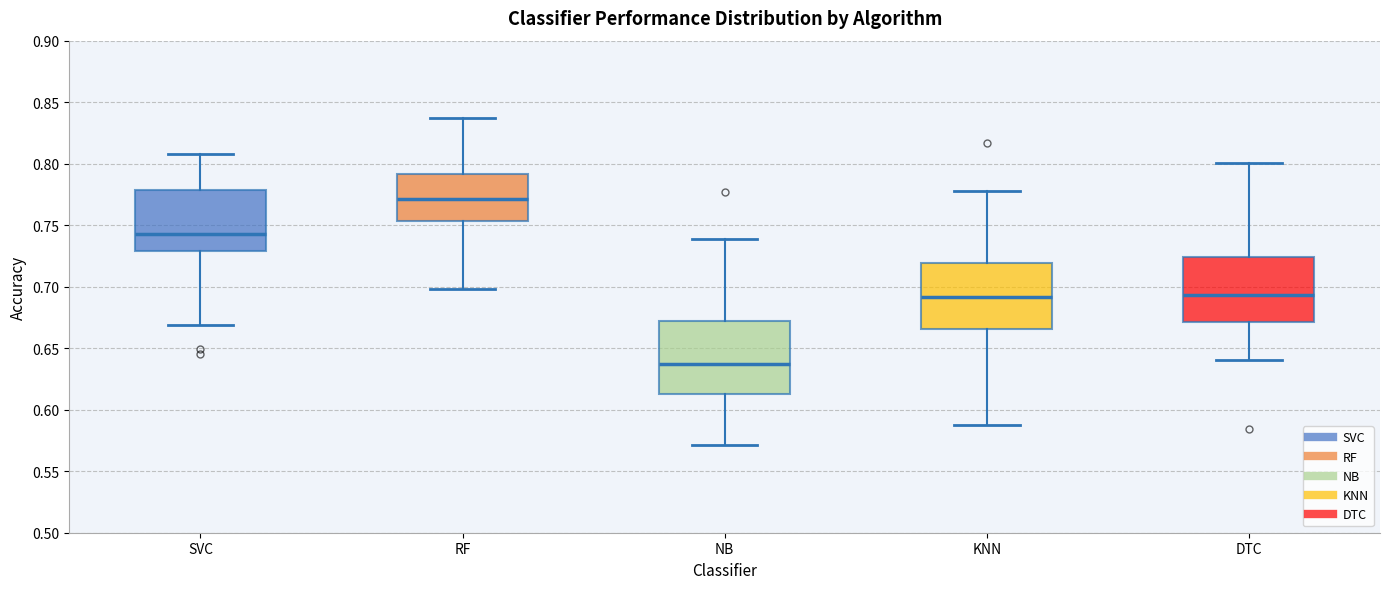

Reading left to right, read every box against the y-axis: the position of its median line, the range the box covers, and the ends of its whiskers. The values are not printed on the chart, so give them approximately, as read against the axis.

SVC: median 0.745, box 0.730 to 0.780, whiskers 0.670 to 0.810
RF: median 0.770, box 0.755 to 0.790, whiskers 0.700 to 0.835
NB: median 0.635, box 0.615 to 0.670, whiskers 0.570 to 0.740
KNN: median 0.690, box 0.665 to 0.720, whiskers 0.590 to 0.780
DTC: median 0.695, box 0.670 to 0.725, whiskers 0.640 to 0.800